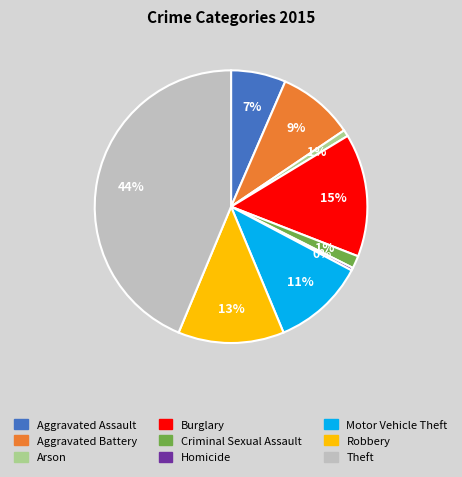

Is there any slice that represents more than half of the pie?

No